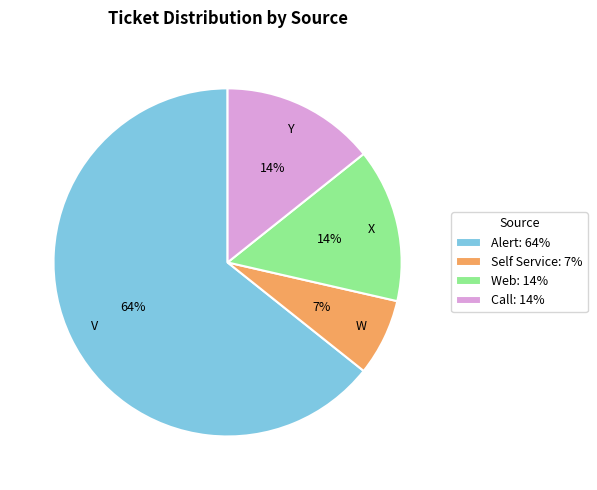

Which category has the smallest portion of the pie?

Self Service: 7%